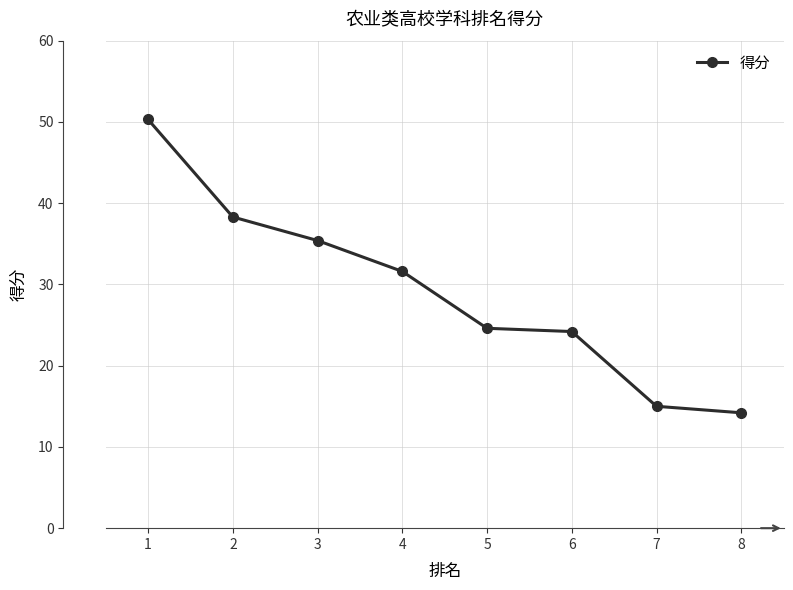

What is the change in value from 3 to 5?

-10.8